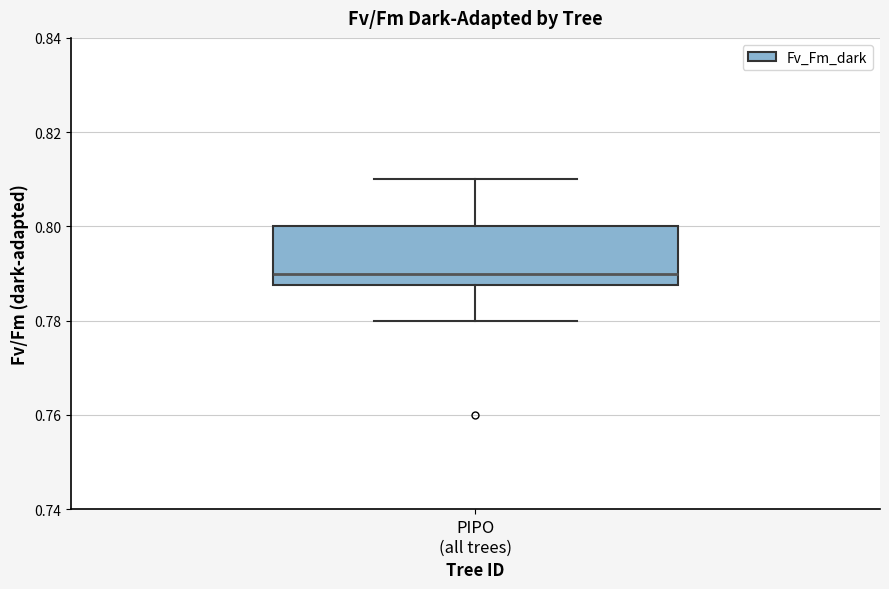

Transcribe this box plot: give where the median line is, the range the box spans, and where the two whiskers end, as read against the y-axis. The values are not printed on the chart, so give them approximately, as read against the axis.

median 0.790, box 0.788 to 0.800, whiskers 0.780 to 0.810